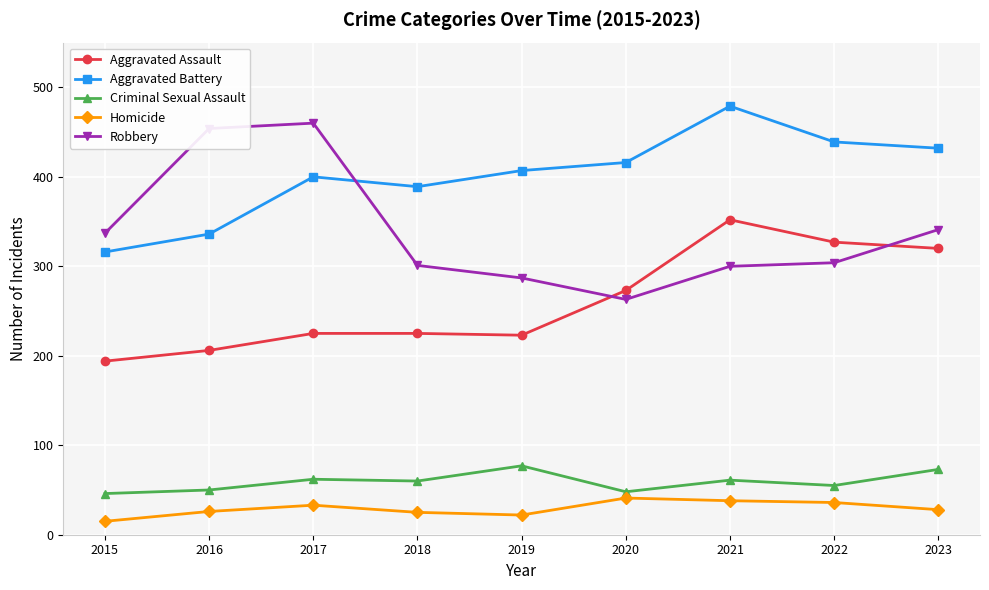

True or false: Aggravated Assault has more than 0 points higher than both neighbors.

True